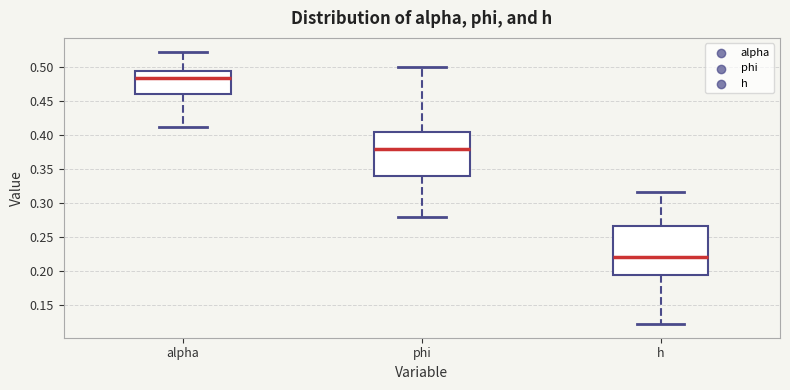

Reading left to right, transcribe this box plot: for each box, give where its median line is, the range the box spans, and where its two whiskers end, as read against the y-axis. The values are not printed on the chart, so give them approximately, as read against the axis.

alpha: median 0.485, box 0.460 to 0.495, whiskers 0.410 to 0.525
phi: median 0.380, box 0.340 to 0.405, whiskers 0.280 to 0.500
h: median 0.220, box 0.195 to 0.265, whiskers 0.125 to 0.315